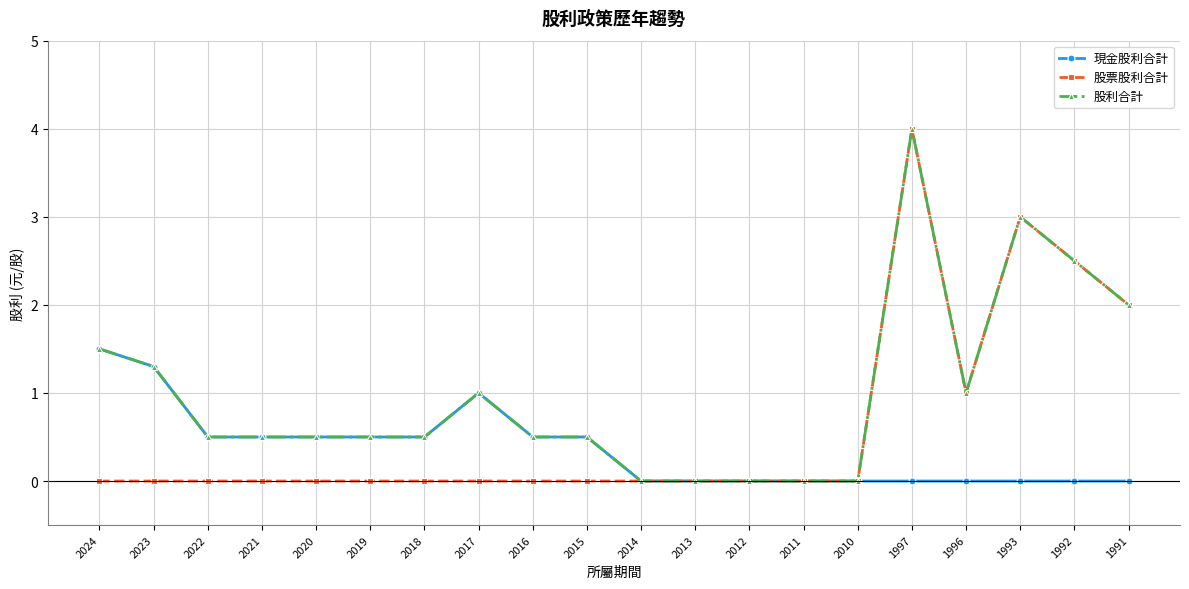

Reading left to right, extract all data points from this chart.

現金股利合計: 2024=1.5	2023=1.3	2022=0.5	2021=0.5	2020=0.5	2019=0.5	2018=0.5	2017=1.0	2016=0.5	2015=0.5	2014=0.0	2013=0.0	2012=0.0	2011=0.0	2010=0.0	1997=0.0	1996=0.0	1993=0.0	1992=0.0	1991=0.0
股票股利合計: 2024=0.0	2023=0.0	2022=0.0	2021=0.0	2020=0.0	2019=0.0	2018=0.0	2017=0.0	2016=0.0	2015=0.0	2014=0.0	2013=0.0	2012=0.0	2011=0.0	2010=0.0	1997=4.0	1996=1.0	1993=3.0	1992=2.5	1991=2.0
股利合計: 2024=1.5	2023=1.3	2022=0.5	2021=0.5	2020=0.5	2019=0.5	2018=0.5	2017=1.0	2016=0.5	2015=0.5	2014=0.0	2013=0.0	2012=0.0	2011=0.0	2010=0.0	1997=4.0	1996=1.0	1993=3.0	1992=2.5	1991=2.0